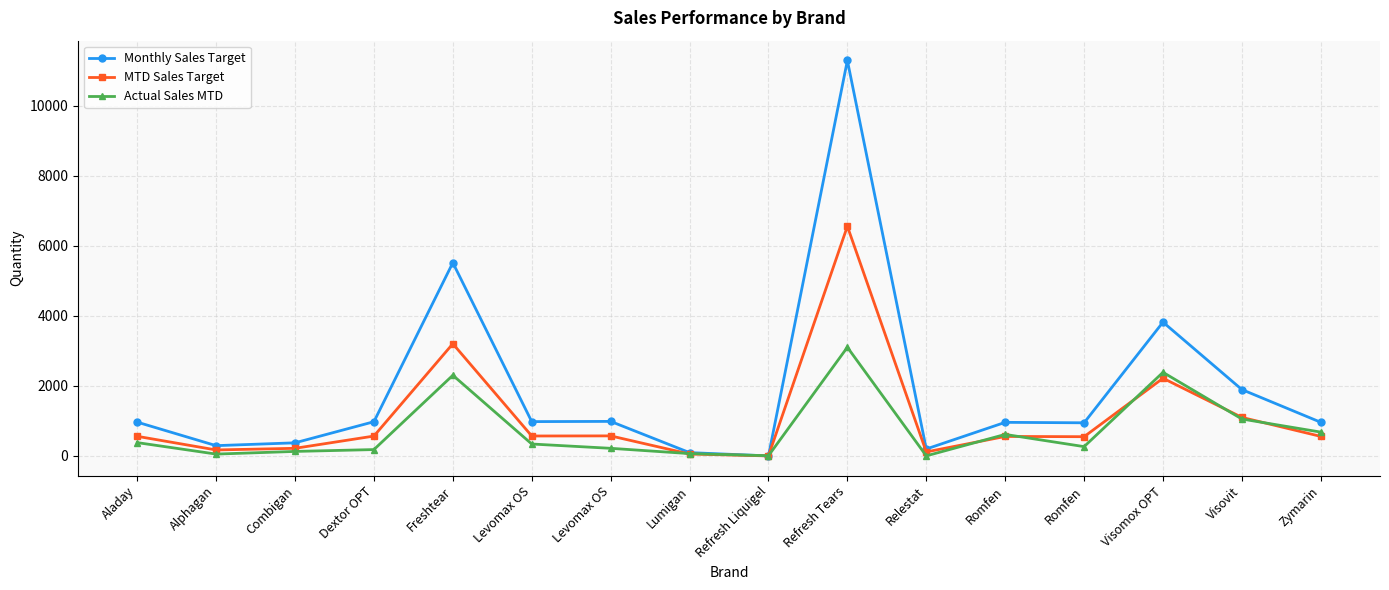

Where is the first local minimum for MTD Sales Target?

Alphagan